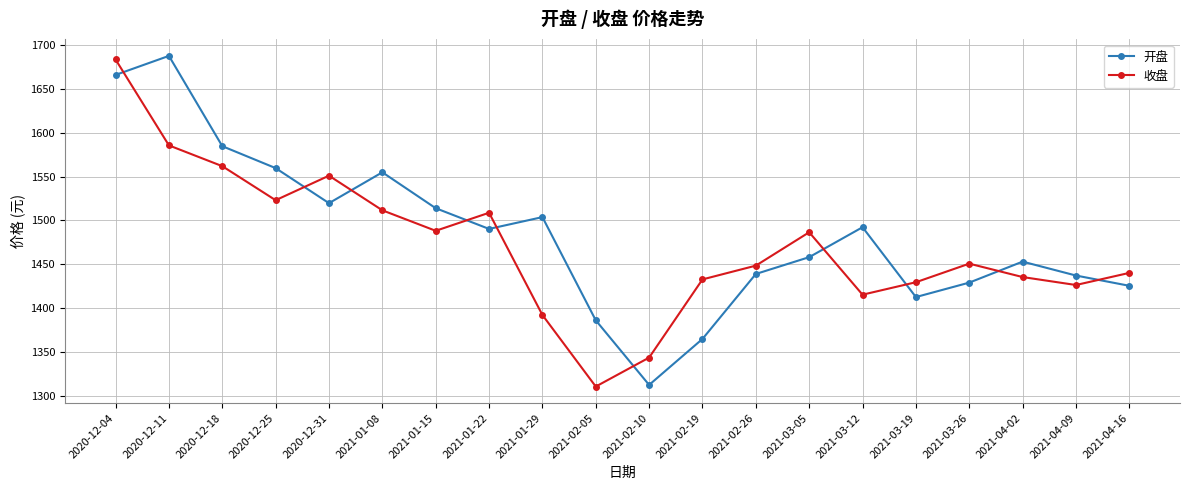

How many distinct data groups are displayed?

2